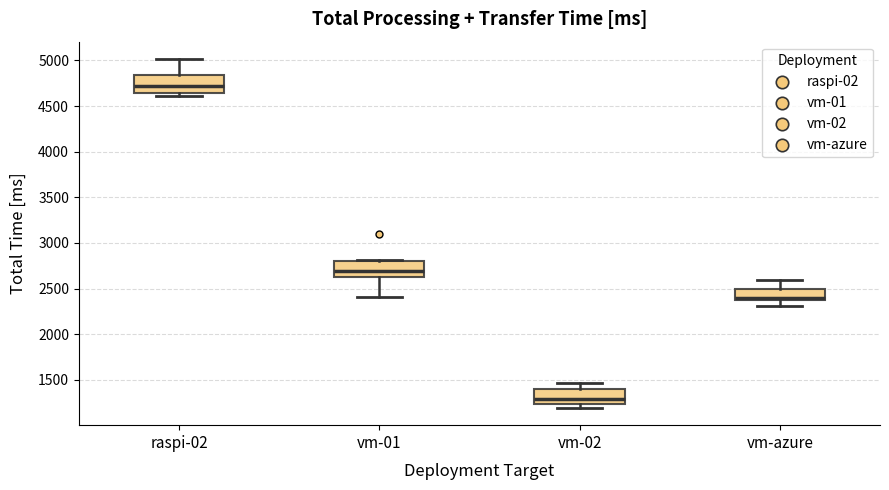

Where does the upper whisker of the box for vm-02 end on the y-axis? The values are not printed on the chart, so give them approximately, as read against the axis.

1450